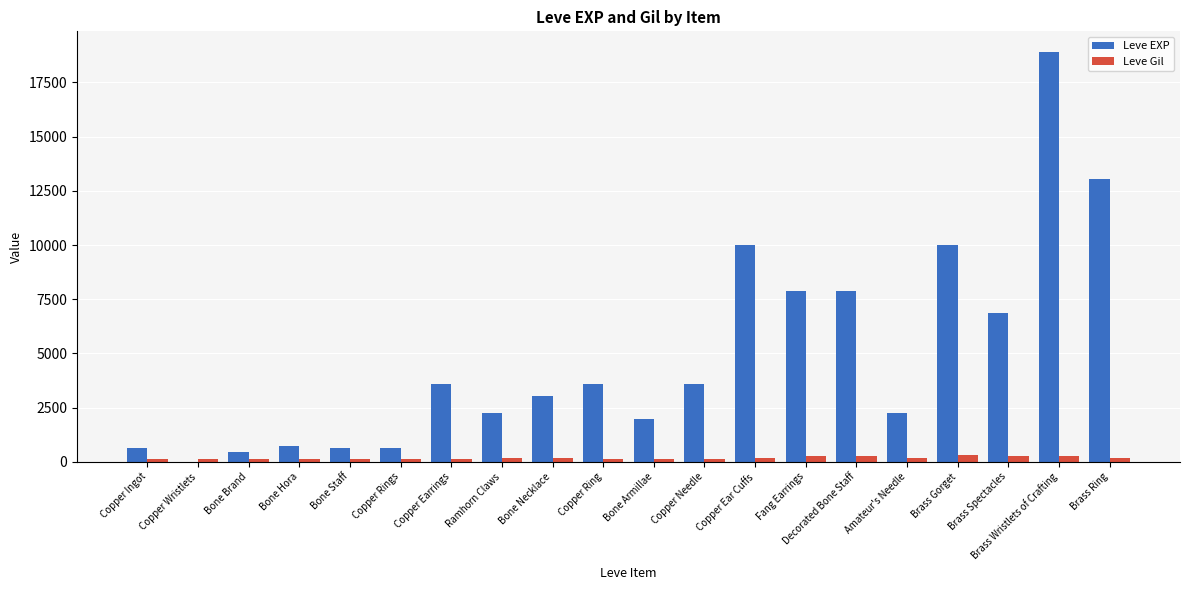

Are the bars horizontal?

No